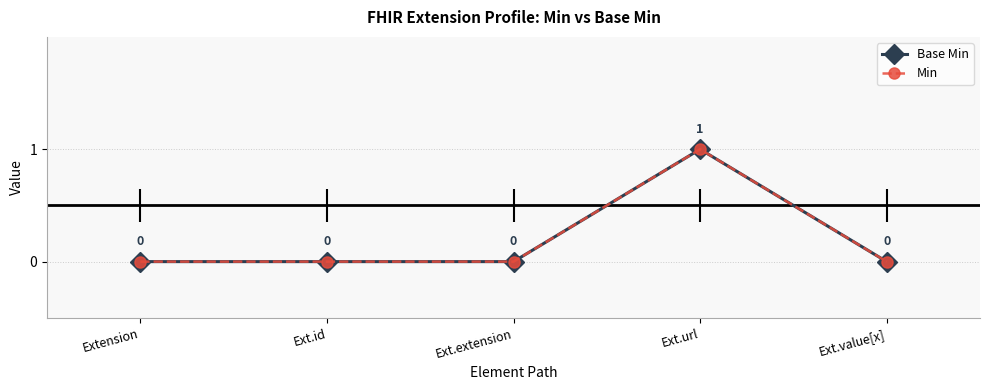

At how many categories does at least one series exceed 0?

1